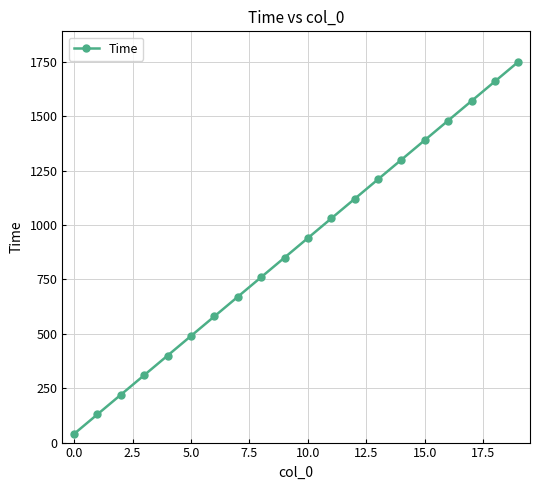

How many data points does each series have?

20